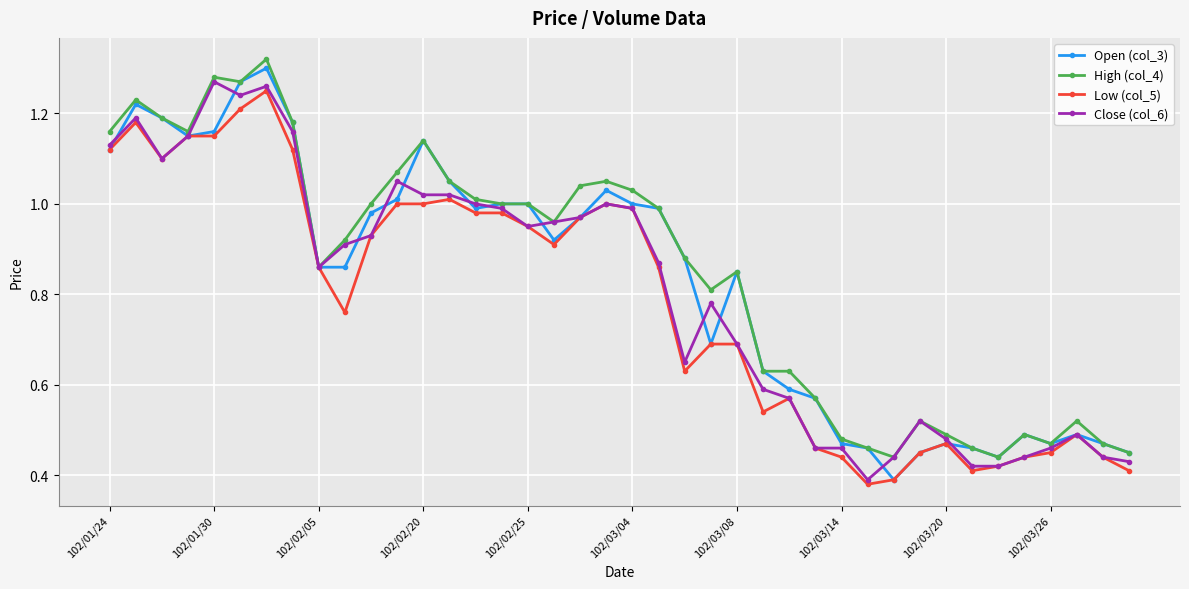

At how many categories does at least one series exceed 0?

40